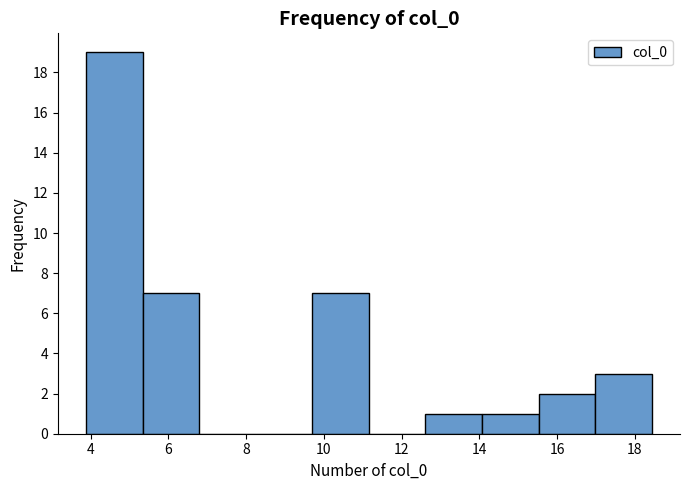

Reading left to right, transcribe this chart: for each bar, give the range it covers on the x-axis and its height. Neither the bar edges nor the heights are printed on the chart, so give them approximately, as read against the axes.

3.8 to 5.4: 19
5.4 to 6.8: 7
6.8 to 8.2: 0
8.2 to 9.8: 0
9.8 to 11.2: 7
11.2 to 12.6: 0
12.6 to 14.0: 1
14.0 to 15.6: 1
15.6 to 17.0: 2
17.0 to 18.4: 3